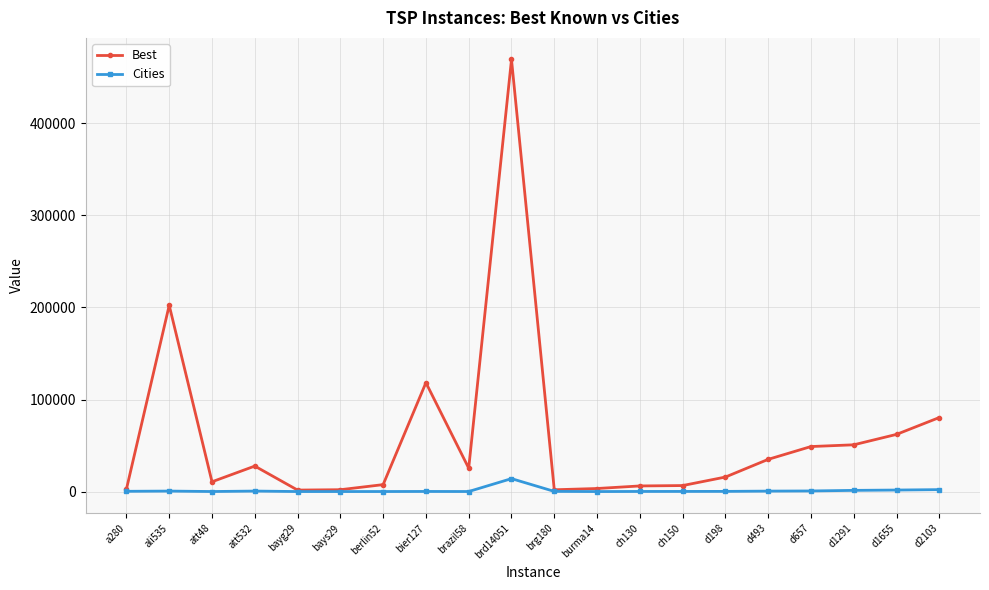

How many values in the Best series are below 25395?

10